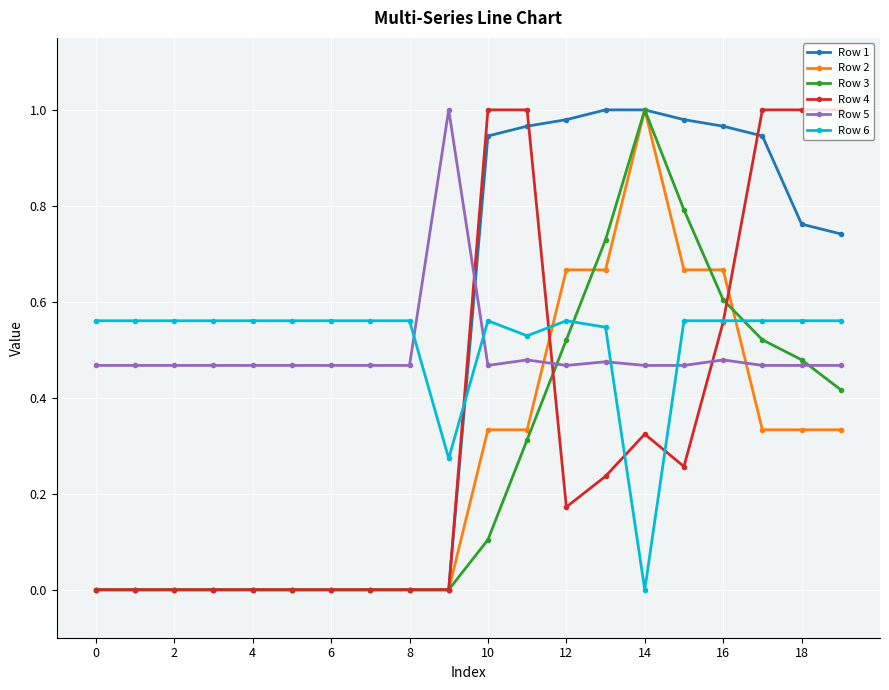

How many times do Row 3 and Row 6 cross each other?

2